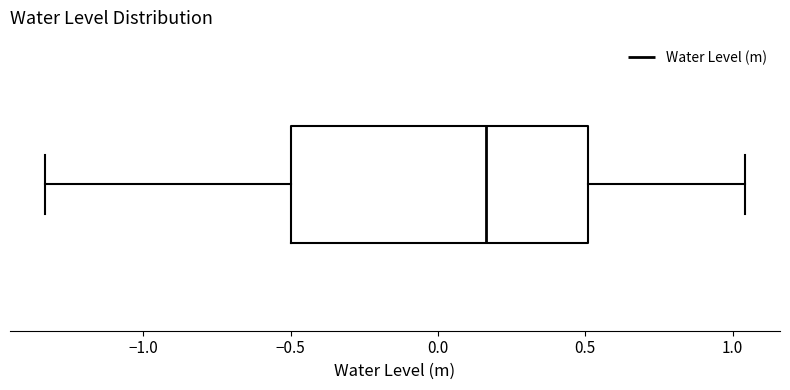

Transcribe this box plot: give where the median line is, the range the box spans, and where the two whiskers end, as read against the x-axis. The values are not printed on the chart, so give them approximately, as read against the axis.

median 0.15, box -0.50 to 0.50, whiskers -1.35 to 1.05